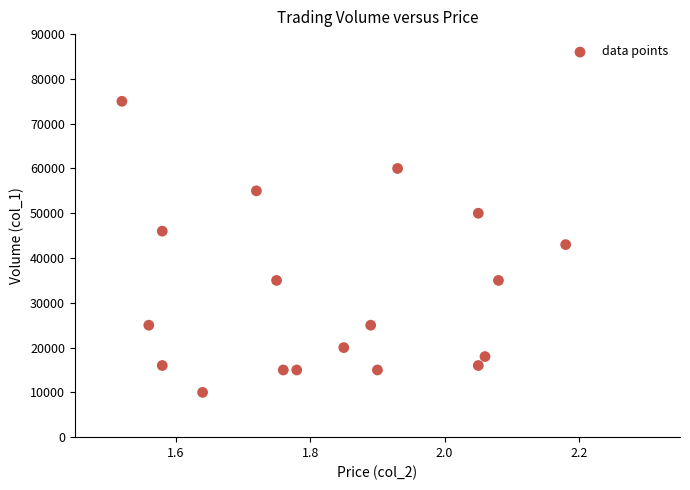

What is the range of Y values (max minus min)?

65000